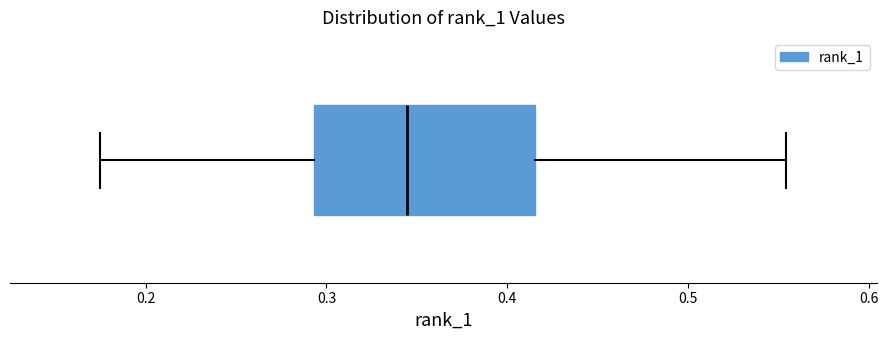

Read this box plot against the x-axis: the position of the median line, the range covered by the box, and the ends of both whiskers. The values are not printed on the chart, so give them approximately, as read against the axis.

median 0.34, box 0.29 to 0.42, whiskers 0.17 to 0.55